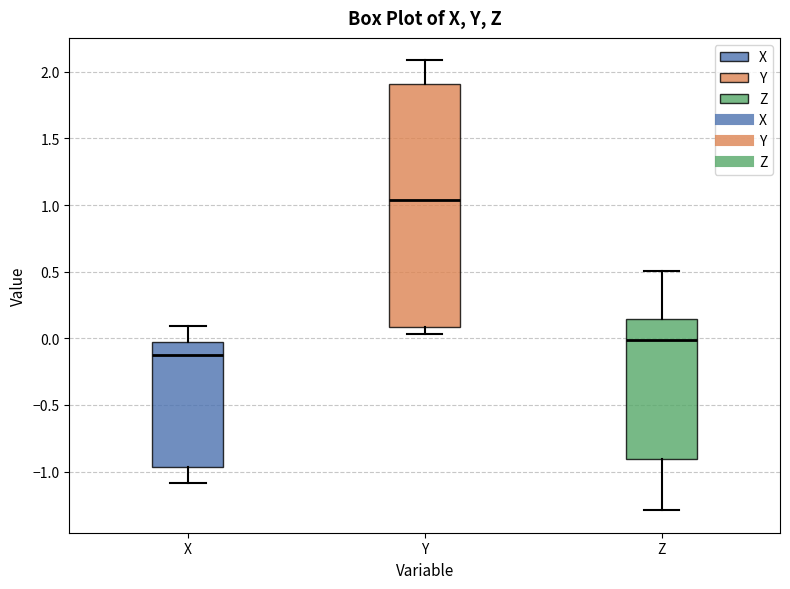

Reading left to right, transcribe this box plot: for each box, give where its median line is, the range the box spans, and where its two whiskers end, as read against the y-axis. The values are not printed on the chart, so give them approximately, as read against the axis.

X: median -0.10, box -0.95 to -0.05, whiskers -1.10 to 0.10
Y: median 1.05, box 0.10 to 1.90, whiskers 0.05 to 2.10
Z: median 0.00, box -0.90 to 0.15, whiskers -1.30 to 0.50